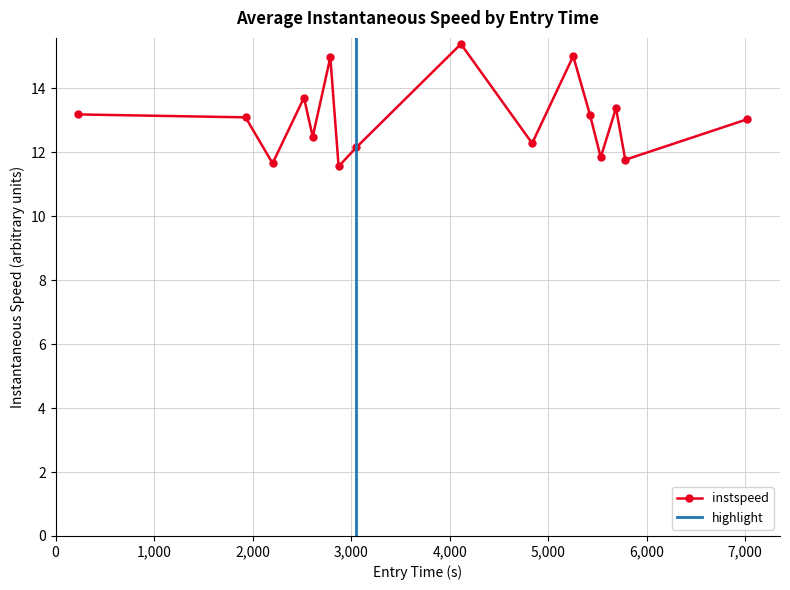

The chart shows a value of 18.6 at 2521.467098745495. True or false?

False